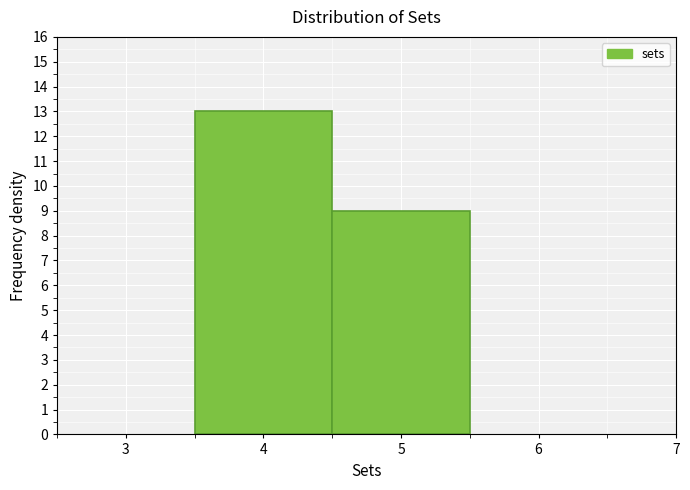

Reading left to right, transcribe this chart: for each bar, give the range it covers on the x-axis and its height. The values are not printed on the chart, so give them approximately, as read against the axis.

3.5 to 4.5: 13
4.5 to 5.5: 9